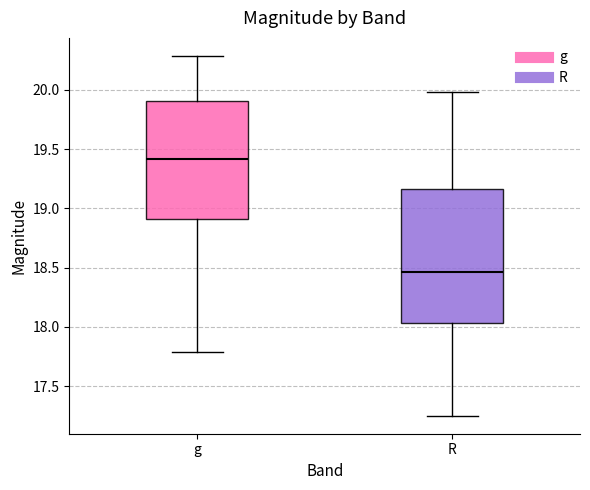

Where is the lower edge of the box for R on the y-axis? The values are not printed on the chart, so give them approximately, as read against the axis.

18.05